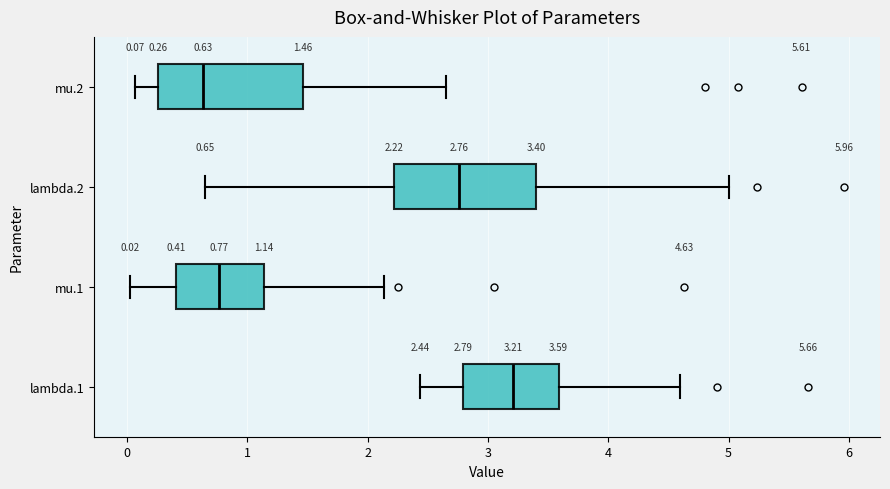

Which box's median line is the furthest to the right?

lambda.1